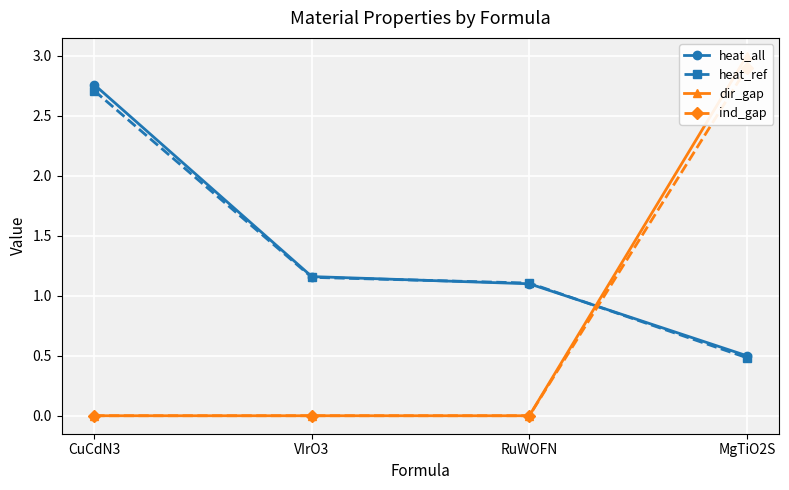

At which label does dir_gap reach its minimum?

CuCdN3